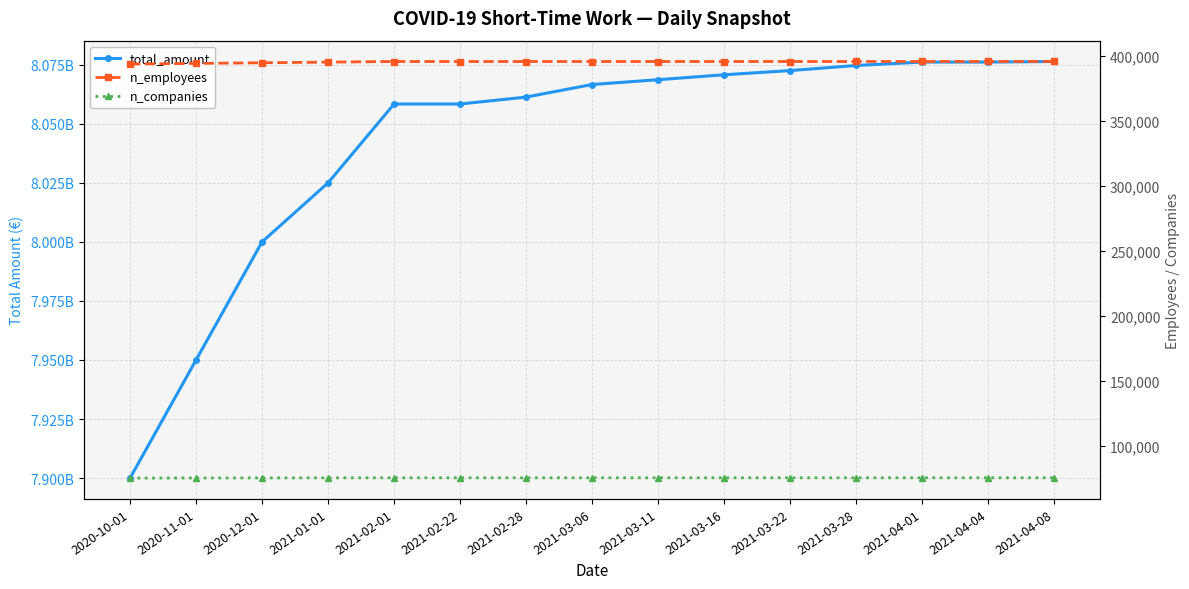

Rank the categories by n_companies value from lowest to highest.

2020-10-01, 2020-11-01, 2020-12-01, 2021-01-01, 2021-02-01, 2021-02-22, 2021-02-28, 2021-03-06, 2021-03-11, 2021-03-16, 2021-03-22, 2021-03-28, 2021-04-01, 2021-04-04, 2021-04-08